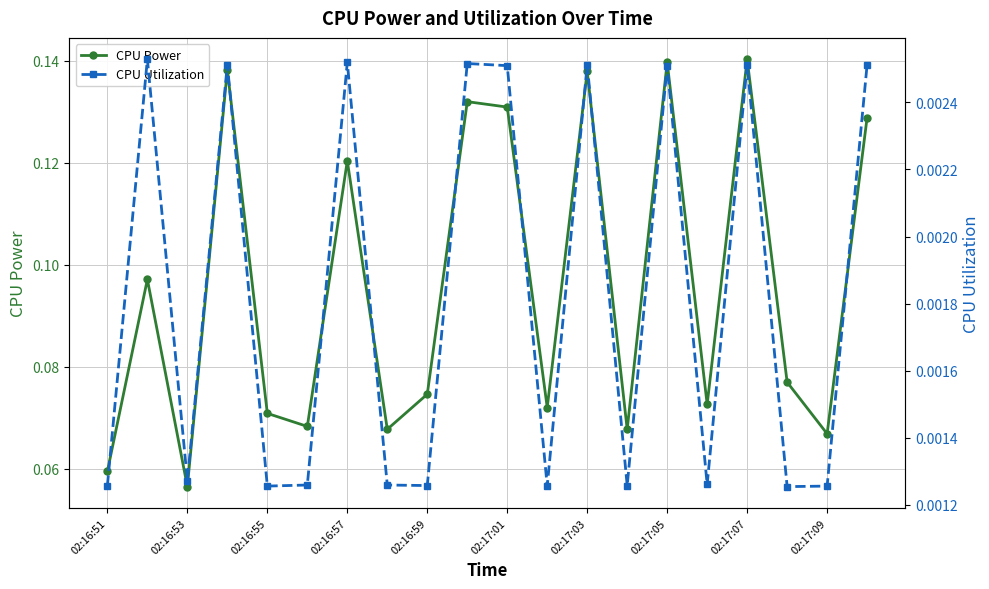

Where is the first local minimum for CPU Power?

02:16:53